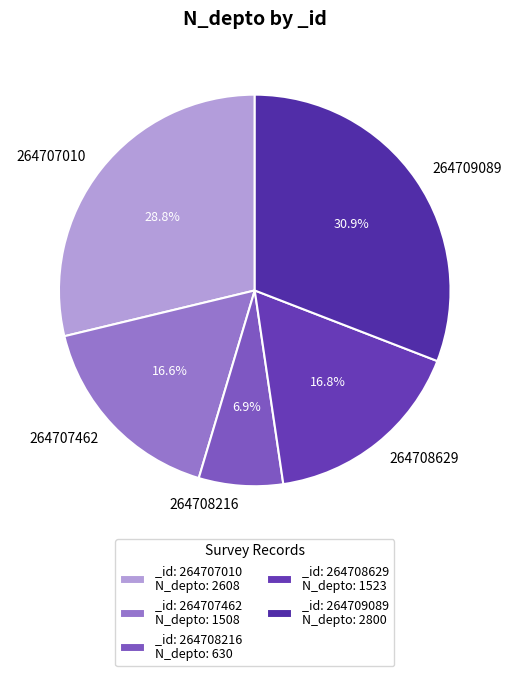

To the nearest percent, what is the average slice percentage?

20%